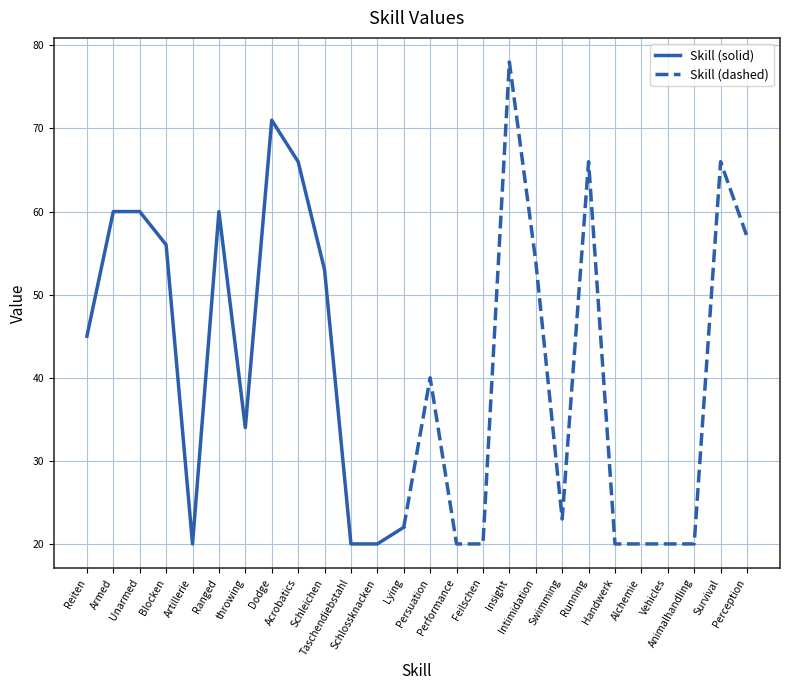

Which category has the lowest value across all series?

Artillerie